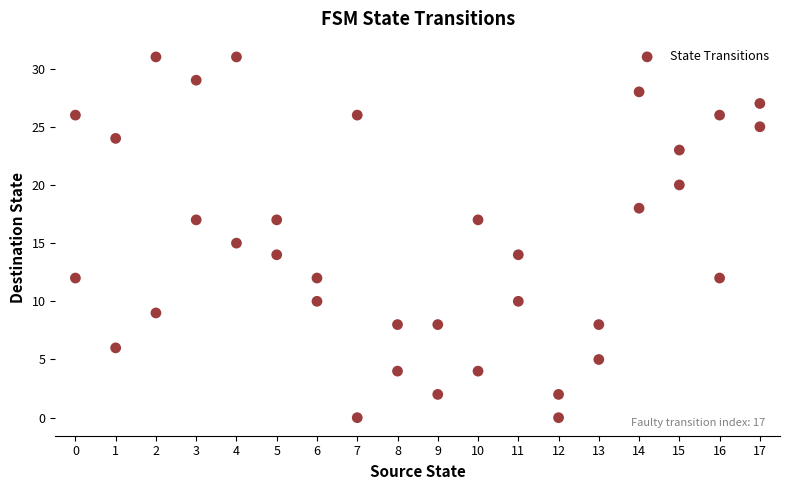

What is the range of Y values (max minus min)?

31